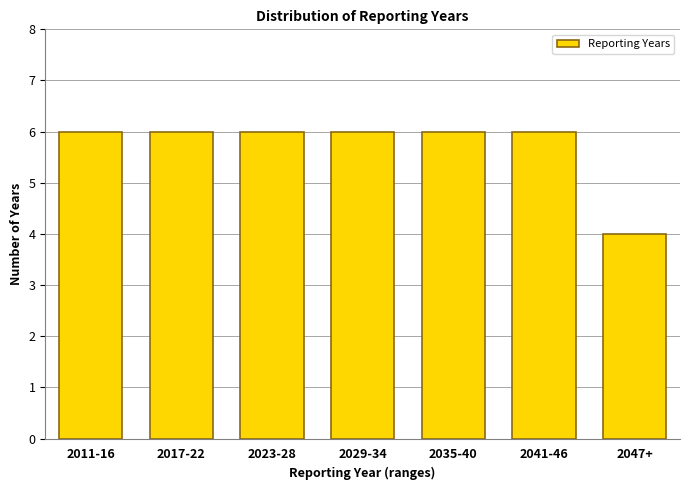

Reading right to left, list all the values displayed in this chart.

2047+=4	2041-46=6	2035-40=6	2029-34=6	2023-28=6	2017-22=6	2011-16=6